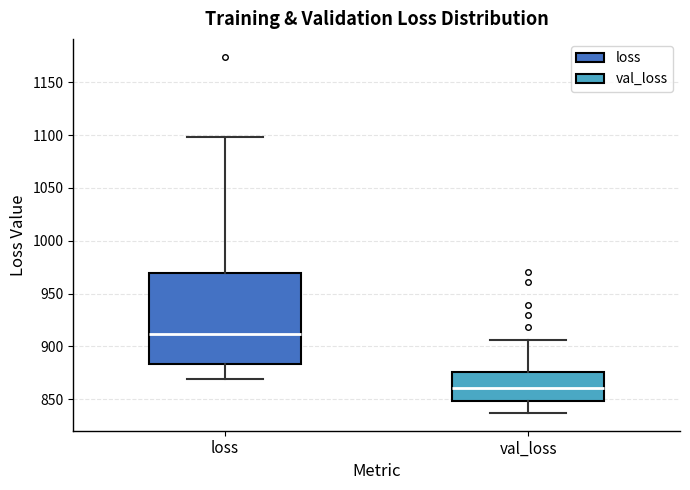

Reading left to right, transcribe this box plot: for each box, give where its median line is, the range the box spans, and where its two whiskers end, as read against the y-axis. The values are not printed on the chart, so give them approximately, as read against the axis.

loss: median 910, box 885 to 970, whiskers 870 to 1100
val_loss: median 860, box 850 to 875, whiskers 835 to 905